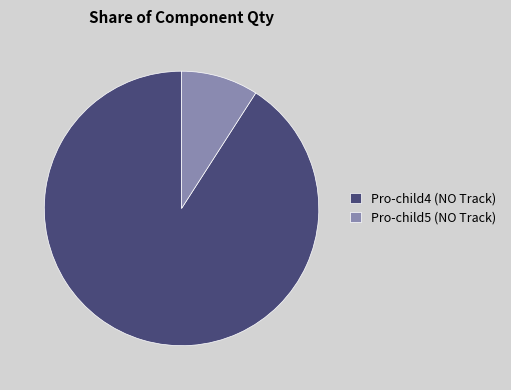

What is the majority slice?

Pro-child4 (NO Track)